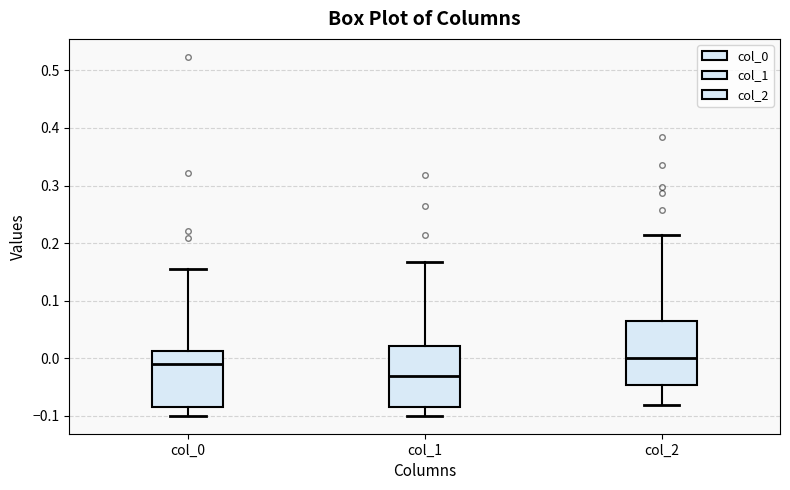

Where does the median line of the box for col_2 sit on the y-axis? The values are not printed on the chart, so give them approximately, as read against the axis.

0.00